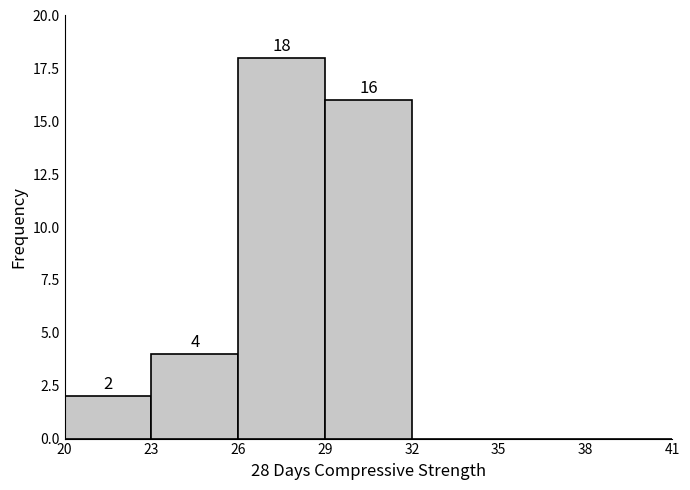

Over which range of the x-axis is the bar tallest?

26 to 29